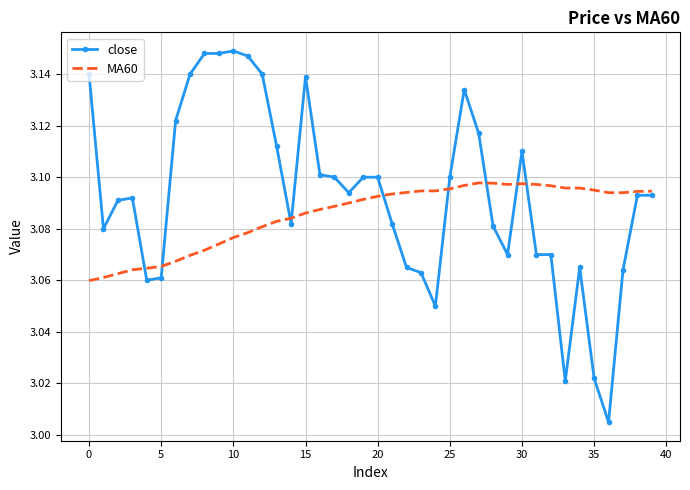

Which series has the largest total across all categories?

close